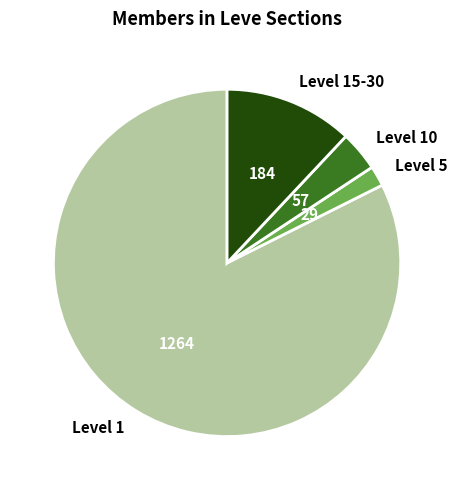

Rank the categories by value from lowest to highest.

Level 5, Level 10, Level 15-30, Level 1